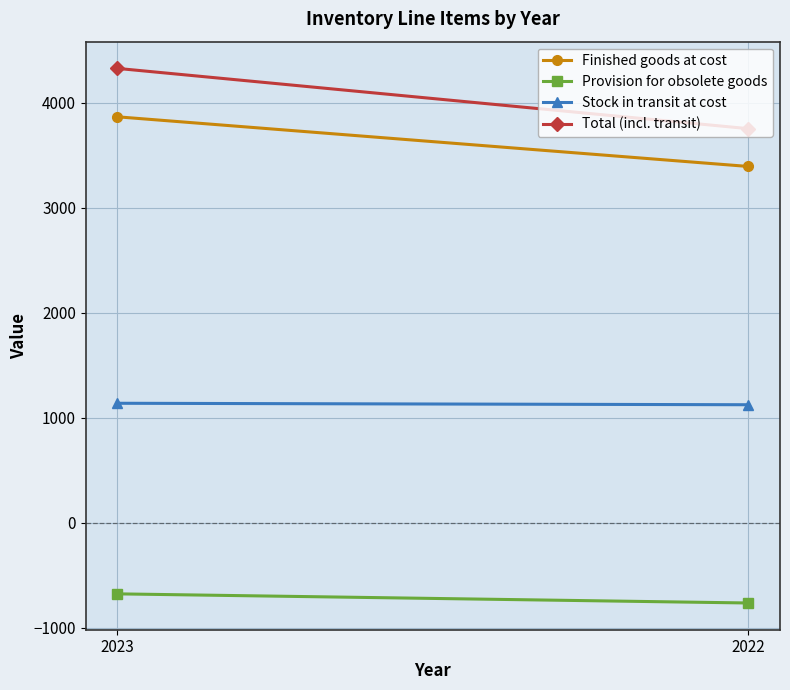

Reading left to right, what are all the values shown in this chart?

Finished goods at cost: 2023=3866	2022=3393
Provision for obsolete goods: 2023=-677	2022=-764
Stock in transit at cost: 2023=1138	2022=1124
Total (incl. transit): 2023=4327	2022=3753